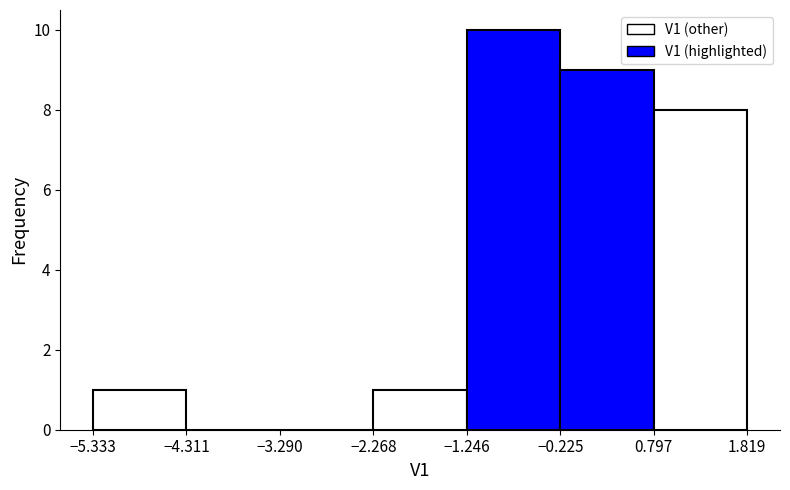

Reading left to right, transcribe this chart: for each bar, give the range it covers on the x-axis and its height. The values are not printed on the chart, so give them approximately, as read against the axis.

-5.333 to -4.311: 1
-4.311 to -3.290: 0
-3.290 to -2.268: 0
-2.268 to -1.246: 1
-1.246 to -0.225: 10
-0.225 to 0.797: 9
0.797 to 1.819: 8